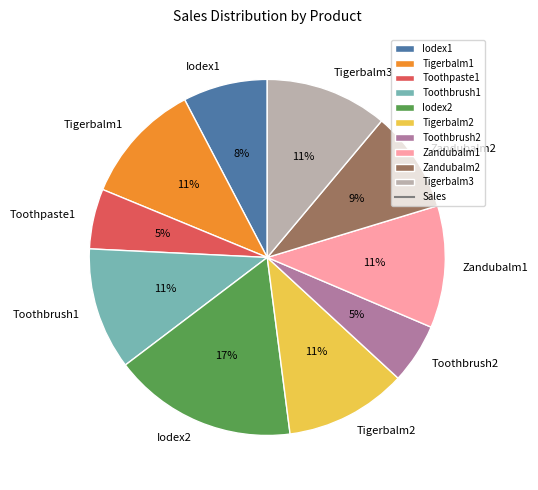

To the nearest percent, what portion does Toothbrush2 represent?

5%